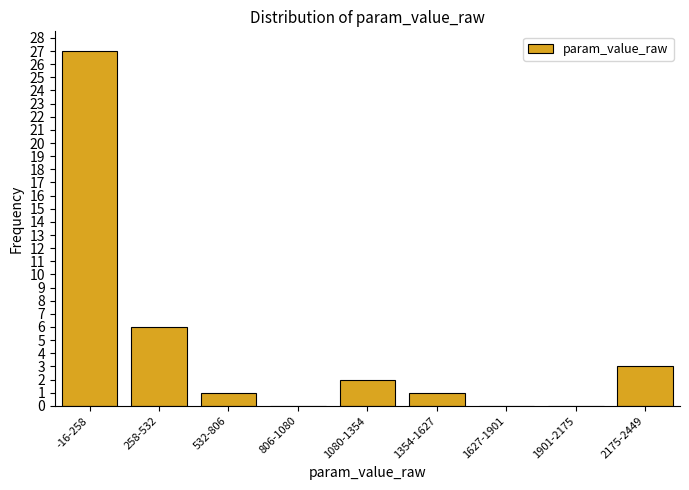

Reading left to right, transcribe all the data shown in this chart.

-16-258=27	258-532=6	532-806=1	806-1080=0	1080-1354=2	1354-1627=1	1627-1901=0	1901-2175=0	2175-2449=3